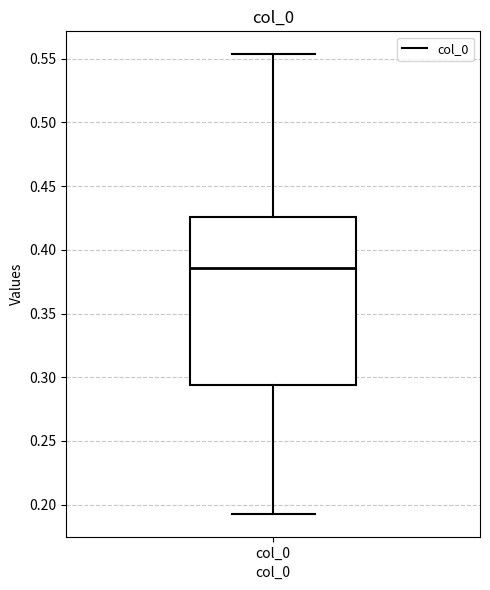

Where is the lower edge of the box for col_0 on the y-axis? The values are not printed on the chart, so give them approximately, as read against the axis.

0.295